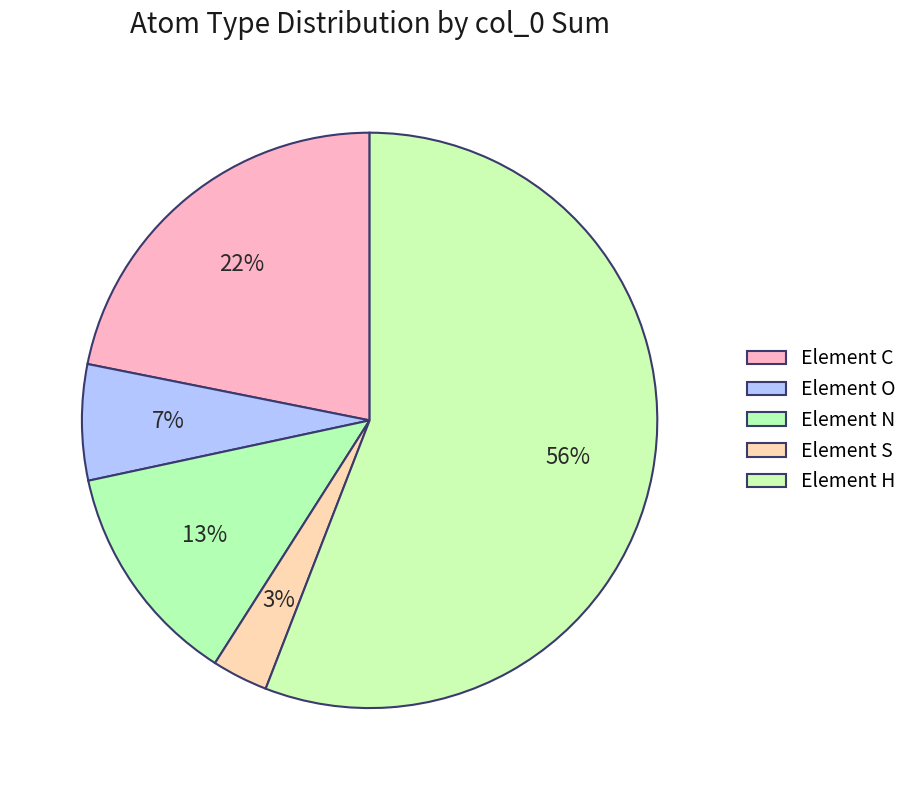

How many slices are in this pie chart?

5